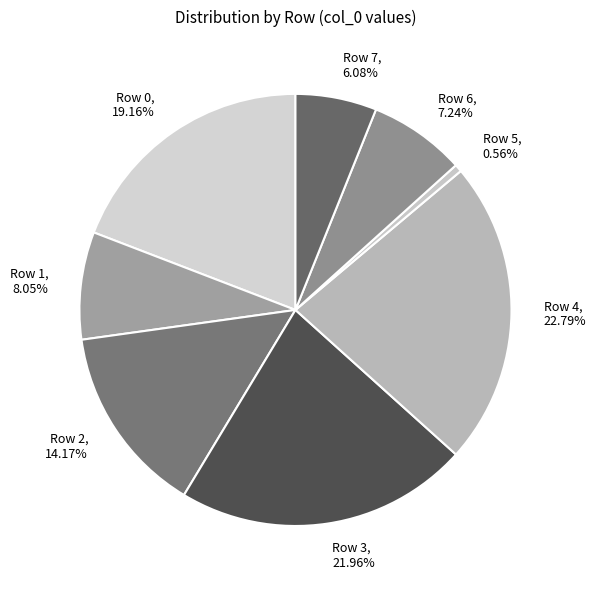

Rank the categories by value from lowest to highest.

Row 5, Row 7, Row 6, Row 1, Row 2, Row 0, Row 3, Row 4